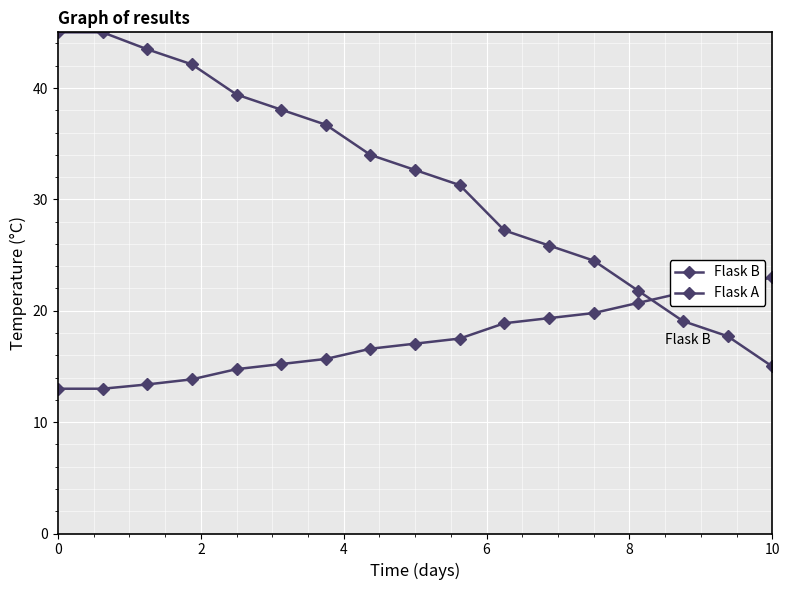

True or false: Flask A has more than 0 interior local peaks.

False